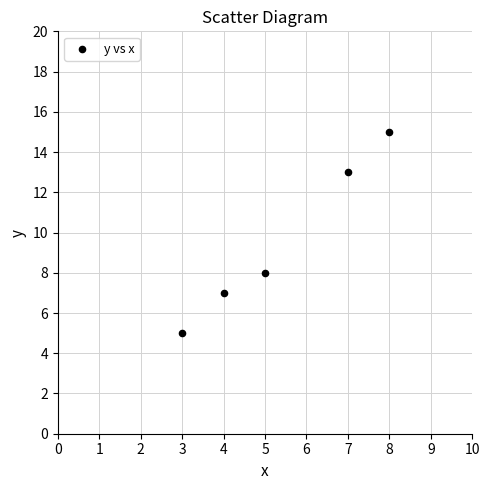

What Y value in the scatter plot is closest to 10?

8